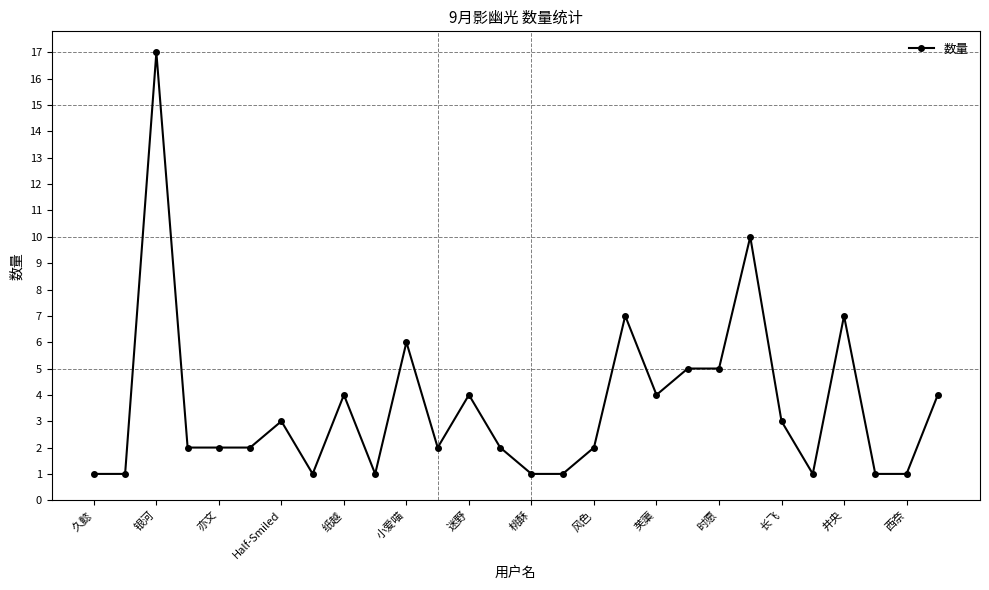

What is the value of the 23rd point from the left?

3